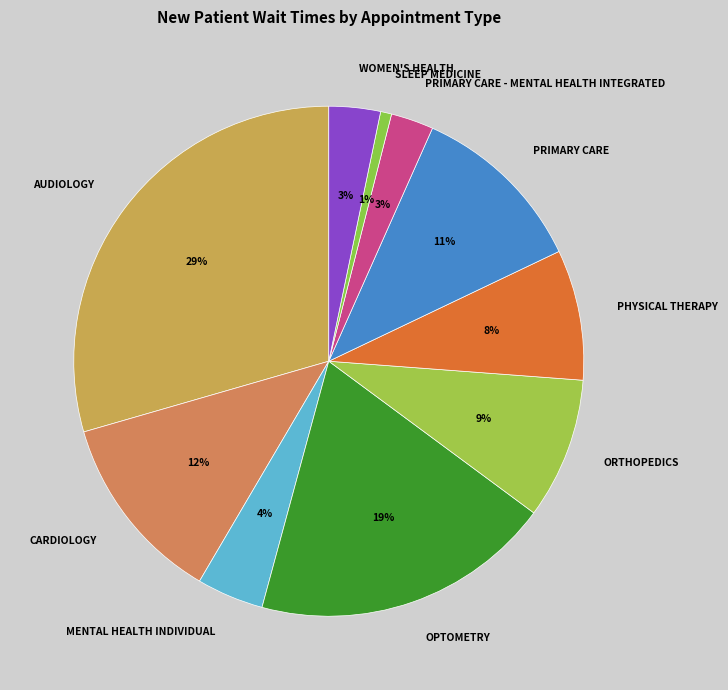

To the nearest percent, what is the combined percentage of PRIMARY CARE - MENTAL HEALTH INTEGRATED and WOMEN'S HEALTH?

6%